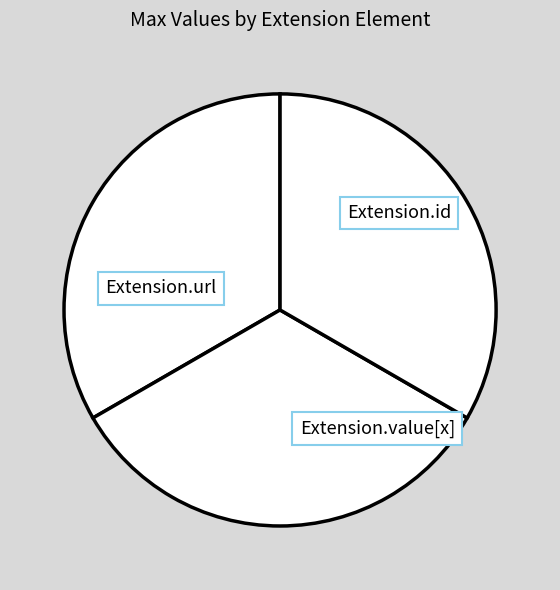

The Extension.id slice represents 1% of the pie. True or false?

False